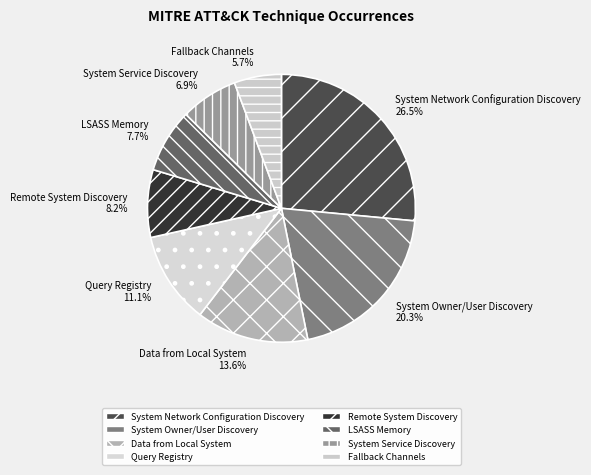

What is the ratio of the value at Query Registry to the value at Data from Local System?

0.8